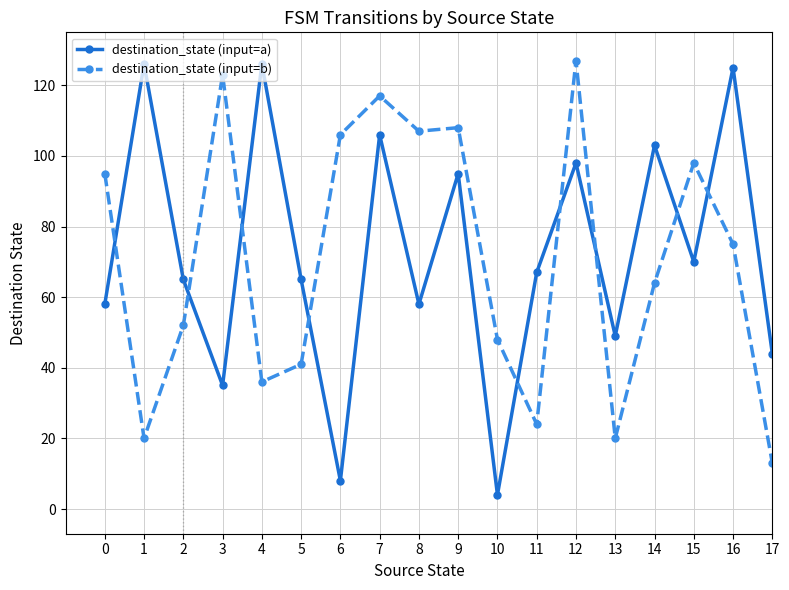

Which category has the lowest value across all series?

10